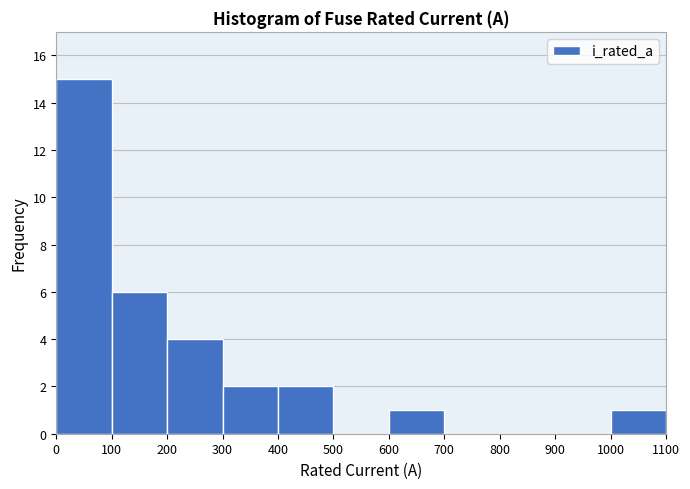

Reading left to right, transcribe this chart: for each bar, give the range it covers on the x-axis and its height. The values are not printed on the chart, so give them approximately, as read against the axis.

0 to 100: 15
100 to 200: 6
200 to 300: 4
300 to 400: 2
400 to 500: 2
500 to 600: 0
600 to 700: 1
700 to 800: 0
800 to 900: 0
900 to 1000: 0
1000 to 1100: 1